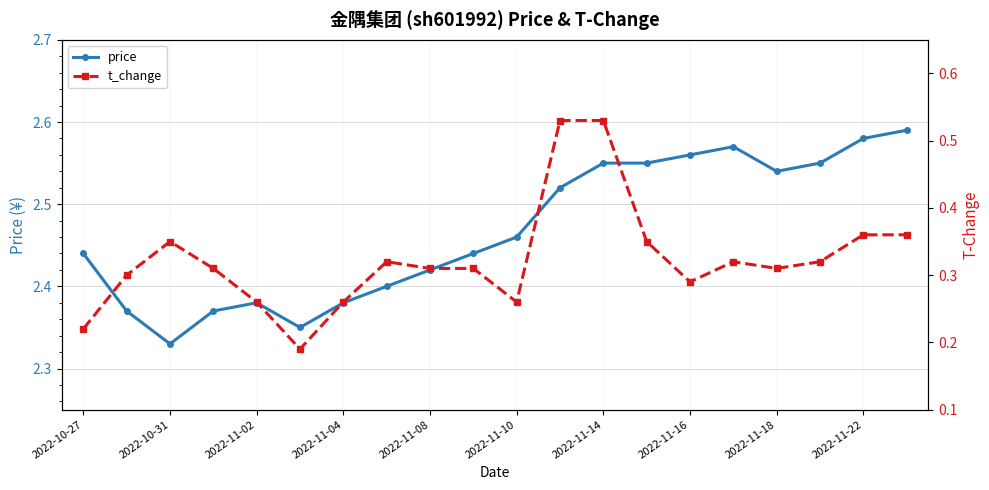

True or false: price has more than 0 interior local peaks.

True